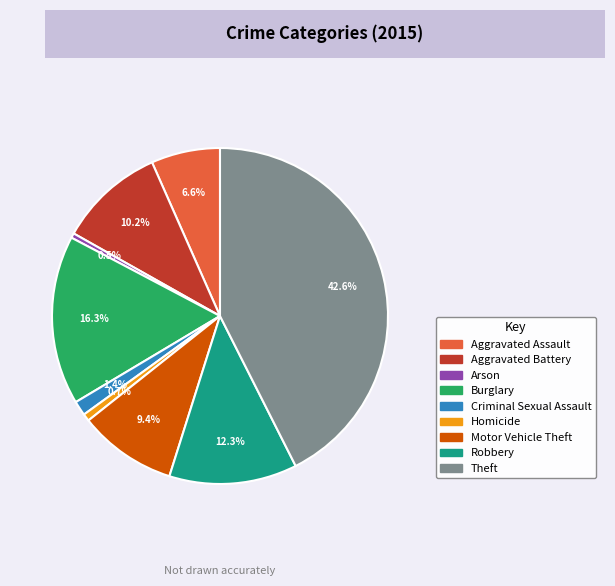

Which has a higher value, Robbery or Motor Vehicle Theft?

Robbery